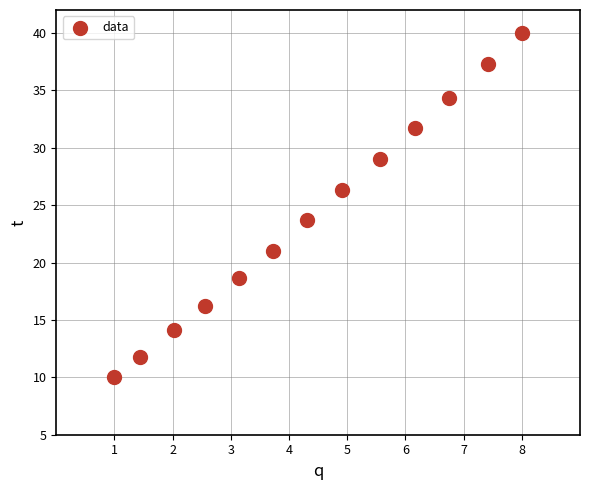

What is the range of X values (max minus min)?

7.0